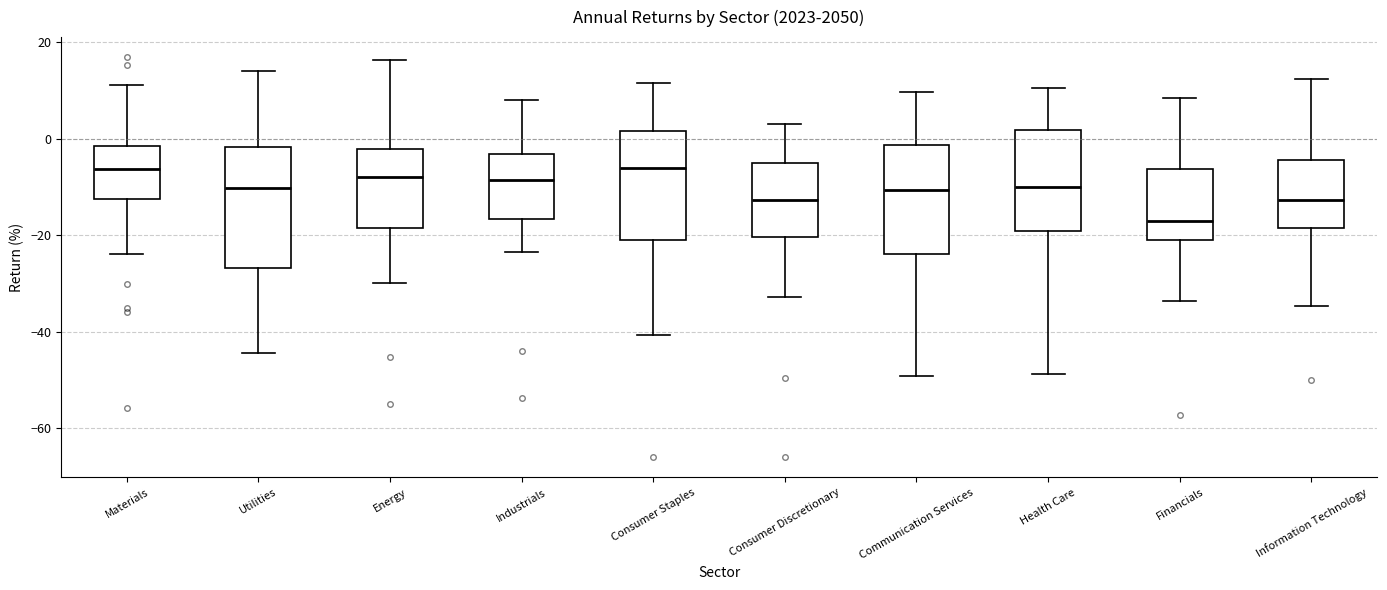

Reading left to right, read every box against the y-axis: the position of its median line, the range the box covers, and the ends of its whiskers. The values are not printed on the chart, so give them approximately, as read against the axis.

Materials: median -6, box -12 to -2, whiskers -24 to 12
Utilities: median -10, box -26 to -2, whiskers -44 to 14
Energy: median -8, box -18 to -2, whiskers -30 to 16
Industrials: median -8, box -16 to -4, whiskers -24 to 8
Consumer Staples: median -6, box -20 to 2, whiskers -40 to 12
Consumer Discretionary: median -12, box -20 to -6, whiskers -32 to 4
Communication Services: median -10, box -24 to -2, whiskers -50 to 10
Health Care: median -10, box -20 to 2, whiskers -48 to 10
Financials: median -18, box -20 to -6, whiskers -34 to 8
Information Technology: median -12, box -18 to -4, whiskers -34 to 12